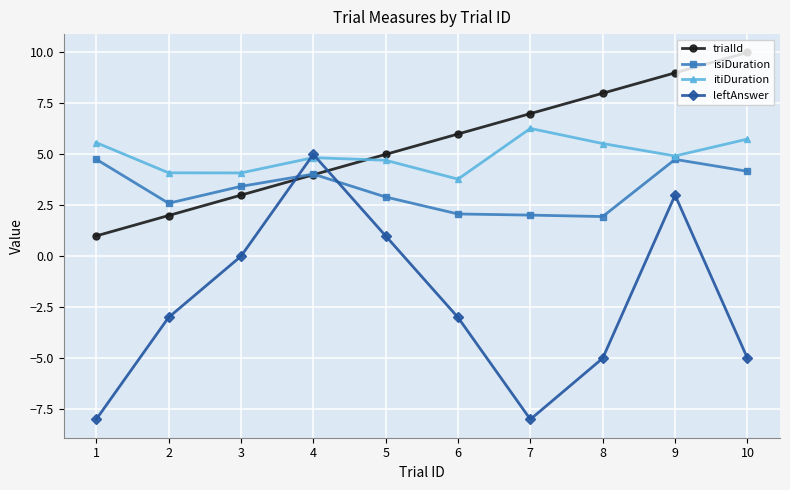

What is the sum of the isiDuration values at 8 and 9?

6.7